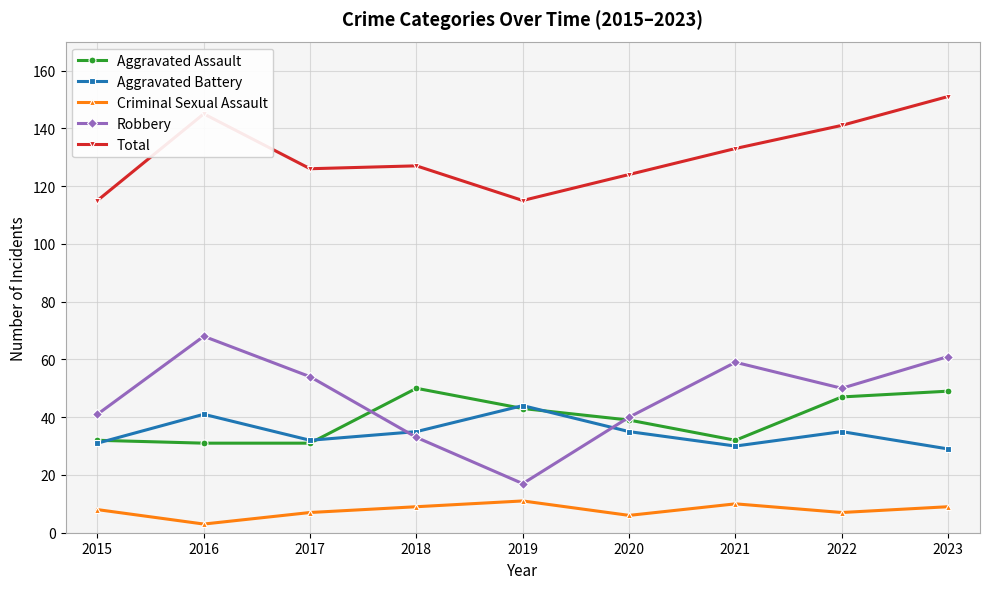

Count the number of data series in this chart.

5